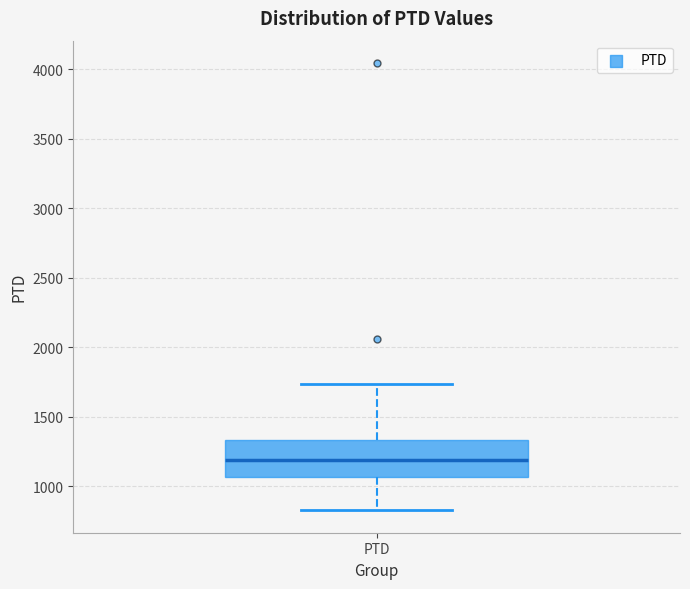

Where does the median line of the box for PTD sit on the y-axis? The values are not printed on the chart, so give them approximately, as read against the axis.

1200